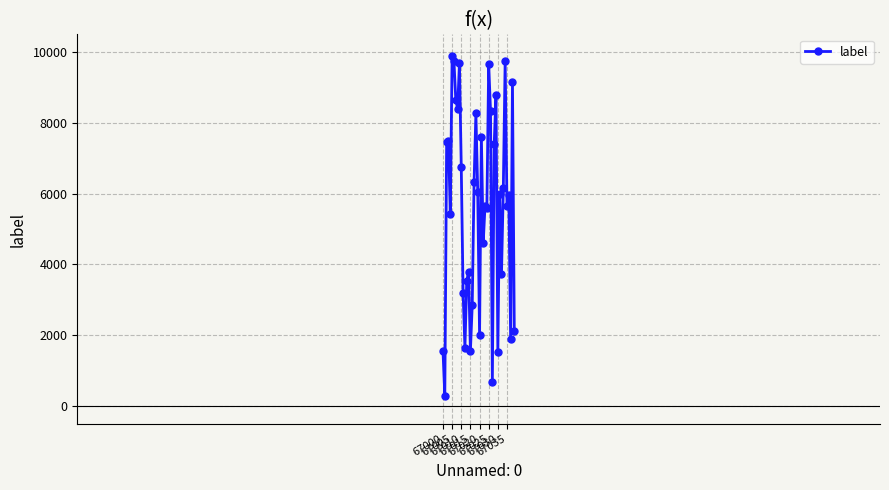

What is the average value?

5619